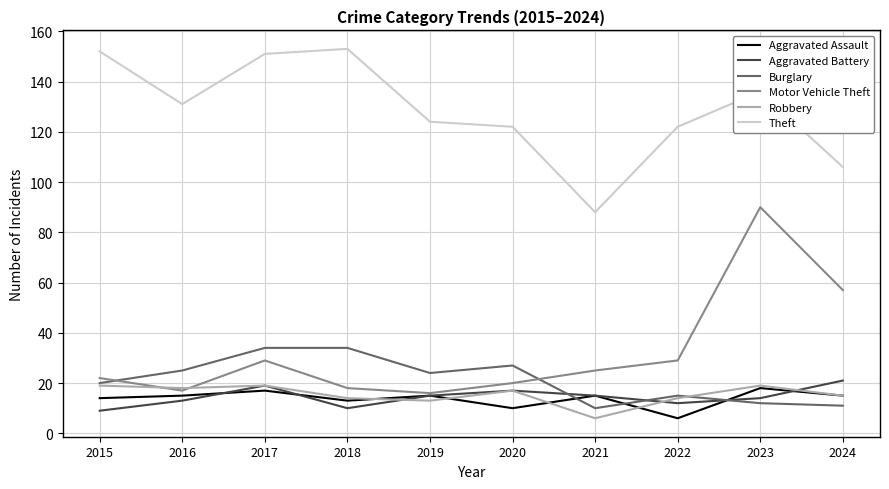

What is the difference between the Aggravated Battery values at 2024 and 2019?

6